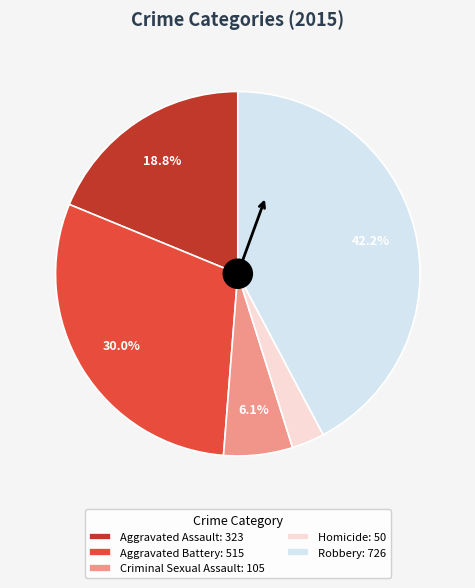

How many slices are in this pie chart?

5